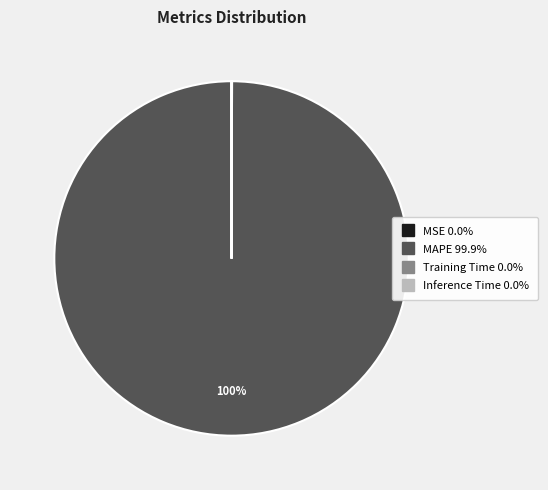

True or false: MAPE accounts for 100% of the total.

True